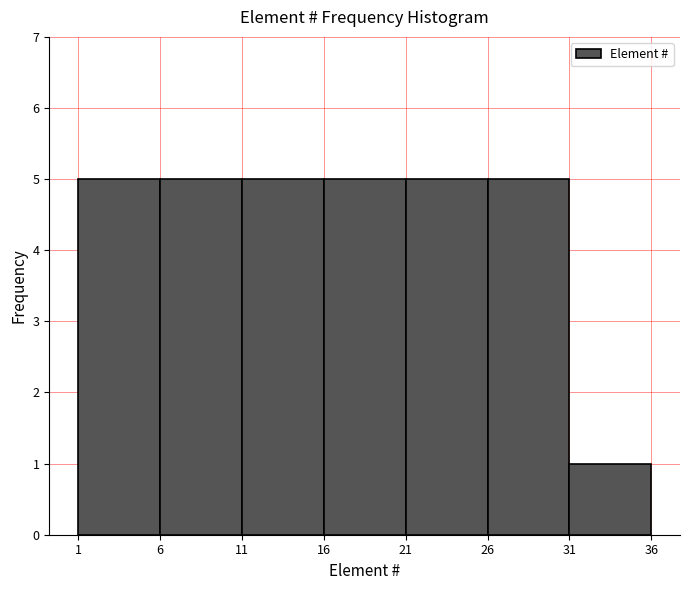

How tall is the bar that spans 6 to 11 on the x-axis? The values are not printed on the chart, so give them approximately, as read against the axis.

5